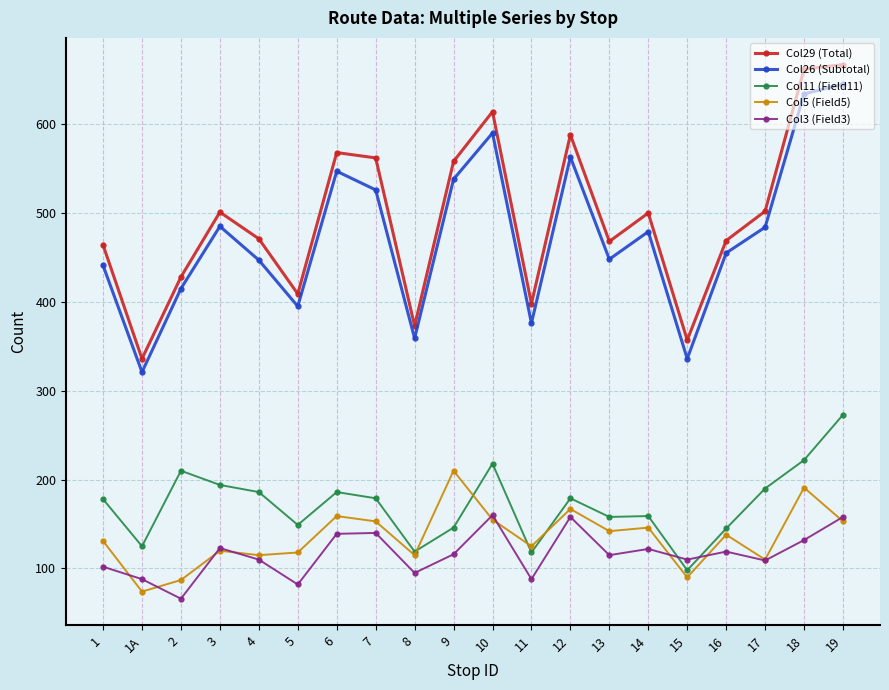

The Col26 (Subtotal) series shows 179 at 6. True or false?

False